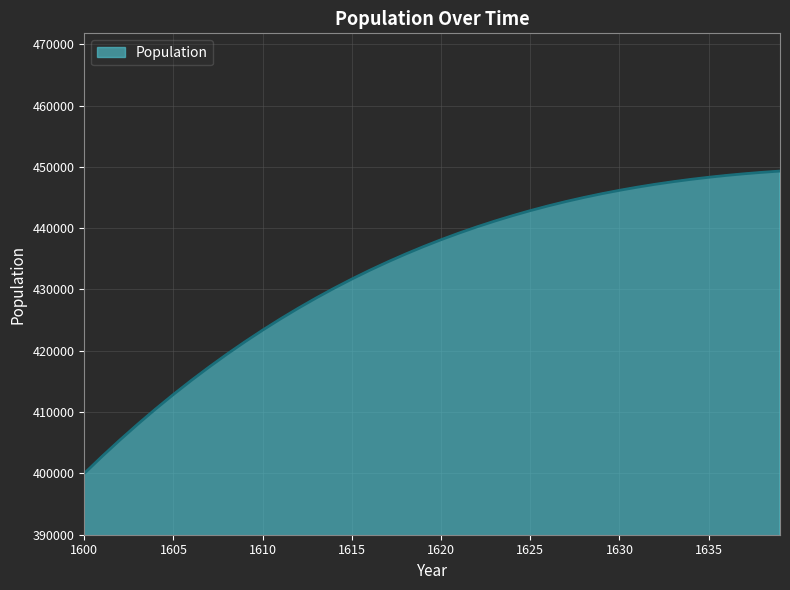

What is the smallest value displayed?

400000.0